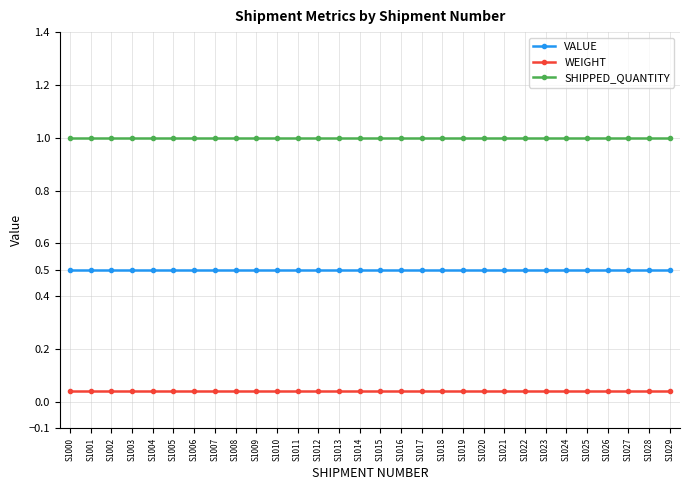

What is the maximum value shown in the chart?

1.0